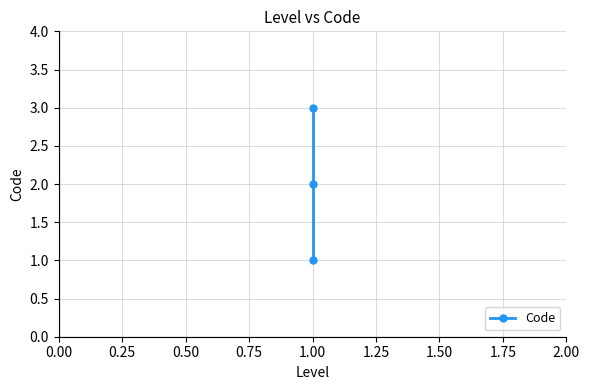

What is the minimum value shown in the chart?

1